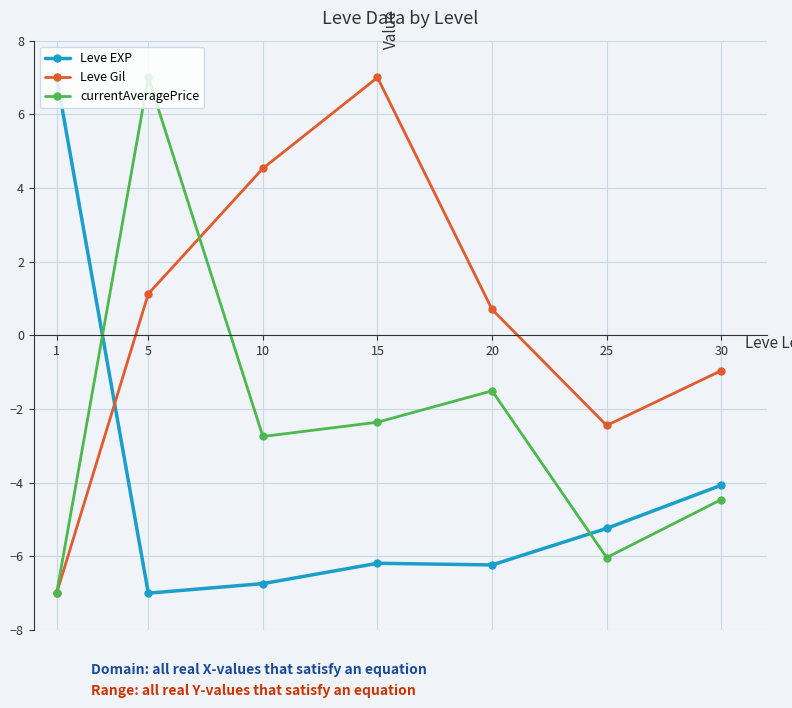

What is the highest value of the Leve Gil series?

7.0